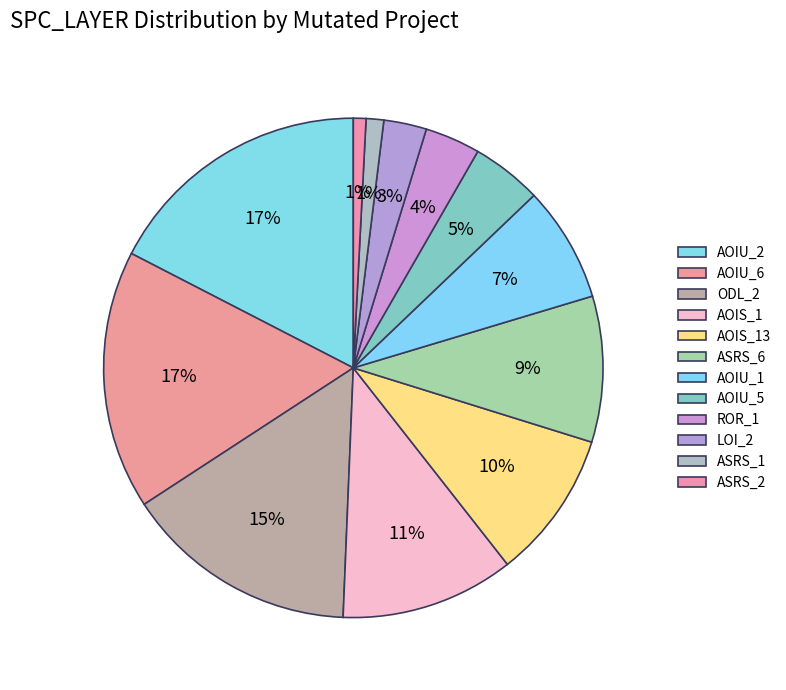

How many segments does this pie chart have?

12